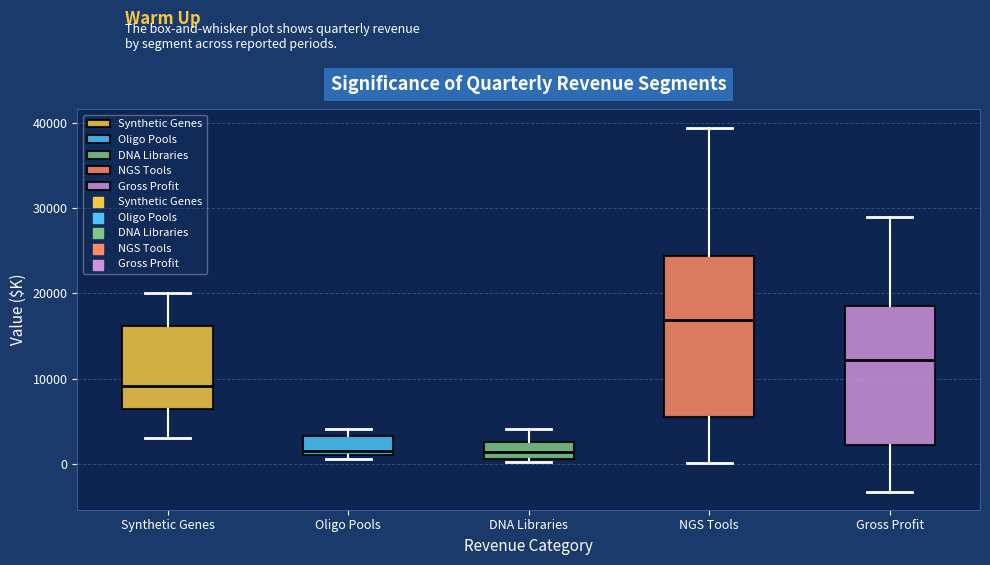

Reading left to right, transcribe this box plot: for each box, give where its median line is, the range the box spans, and where its two whiskers end, as read against the y-axis. The values are not printed on the chart, so give them approximately, as read against the axis.

Synthetic Genes: median 9000, box 7000 to 16000, whiskers 3000 to 20000
Oligo Pools: median 2000, box 1000 to 3000, whiskers 1000 (just below the box's lower edge) to 4000
DNA Libraries: median 1000 (inside the box), box 1000 to 3000, whiskers 0 to 4000
NGS Tools: median 17000, box 6000 to 24000, whiskers 0 to 39000
Gross Profit: median 12000, box 2000 to 19000, whiskers -3000 to 29000